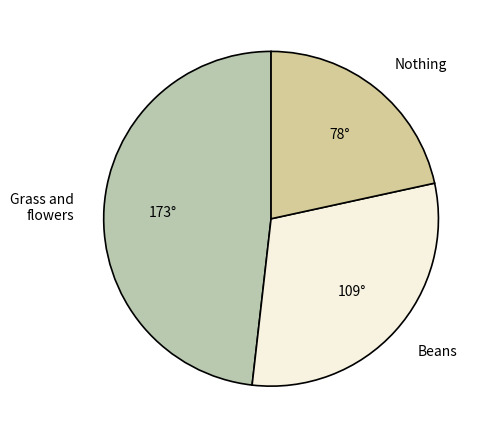

Is there a majority slice in this chart?

No